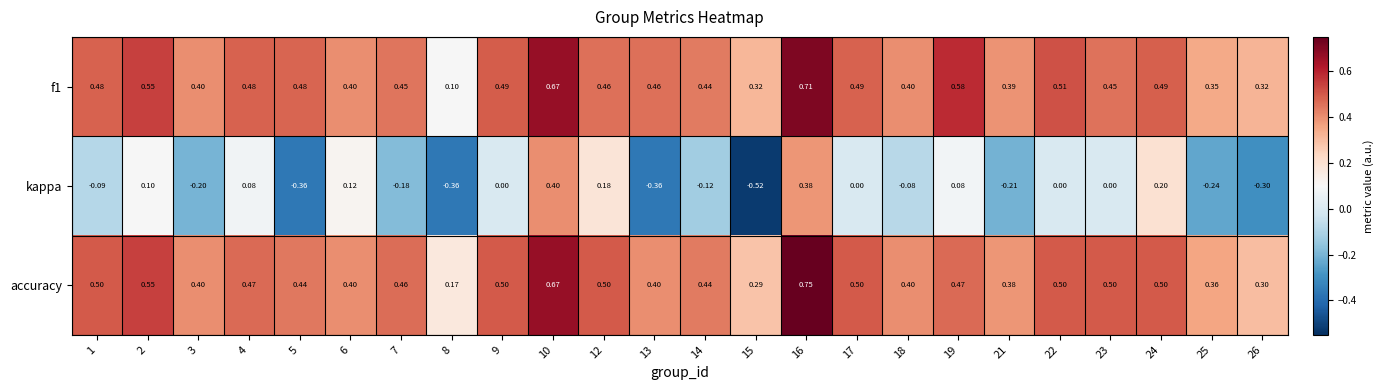

Which series has the widest spread of values?

kappa